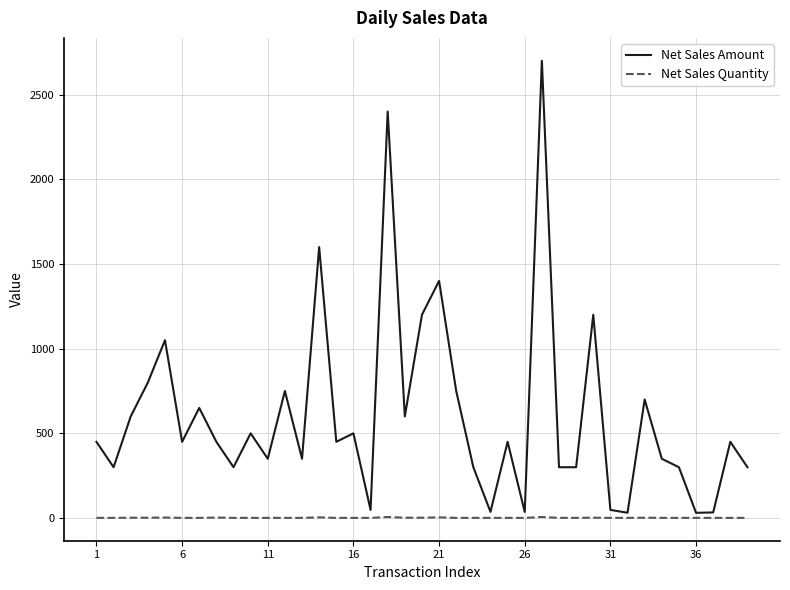

Which series has the largest range (max minus min)?

Net Sales Amount